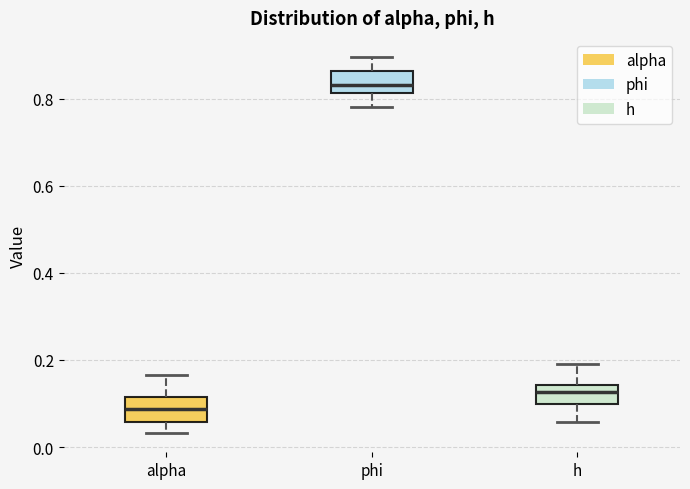

Reading left to right, read every box against the y-axis: the position of its median line, the range the box covers, and the ends of its whiskers. The values are not printed on the chart, so give them approximately, as read against the axis.

alpha: median 0.08, box 0.06 to 0.12, whiskers 0.04 to 0.16
phi: median 0.84, box 0.82 to 0.86, whiskers 0.78 to 0.90
h: median 0.12, box 0.10 to 0.14, whiskers 0.06 to 0.20